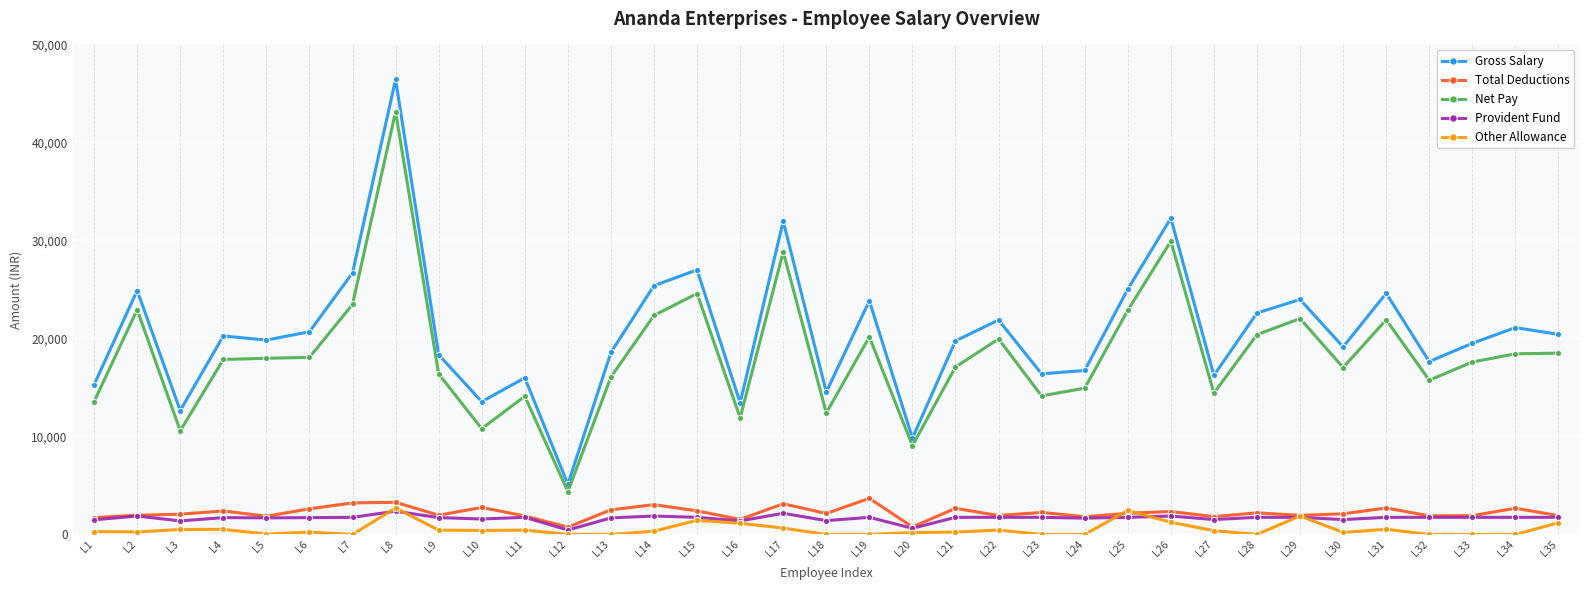

What is the maximum value shown in the chart?

46425